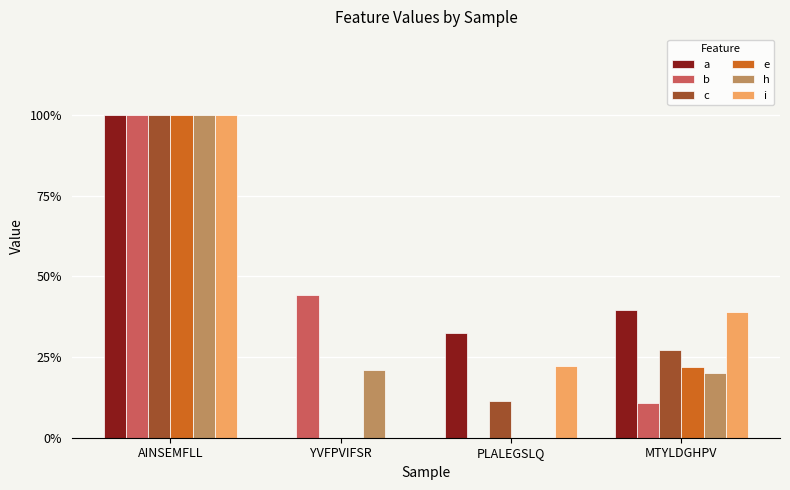

Are the bars horizontal?

No